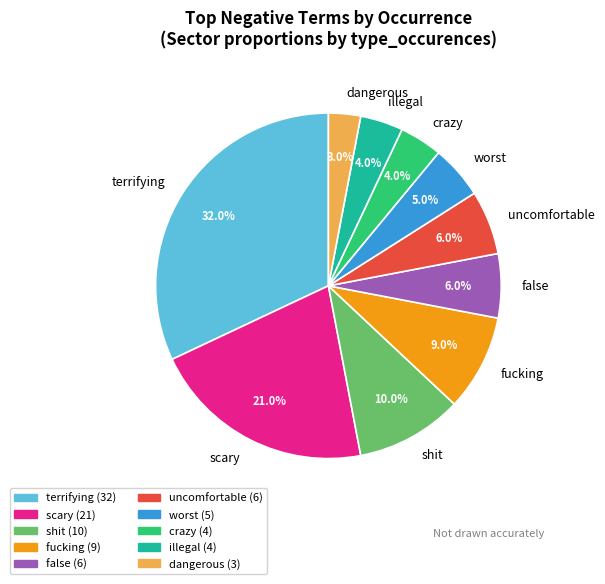

To the nearest percent, what is the difference between the largest and smallest slice percentages?

29%